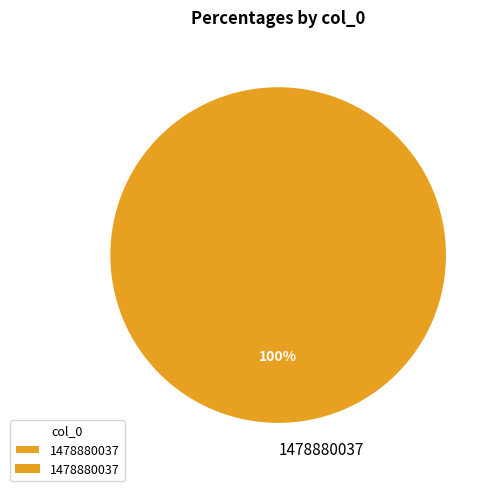

The 1478880037 slice represents 100% of the pie. True or false?

True